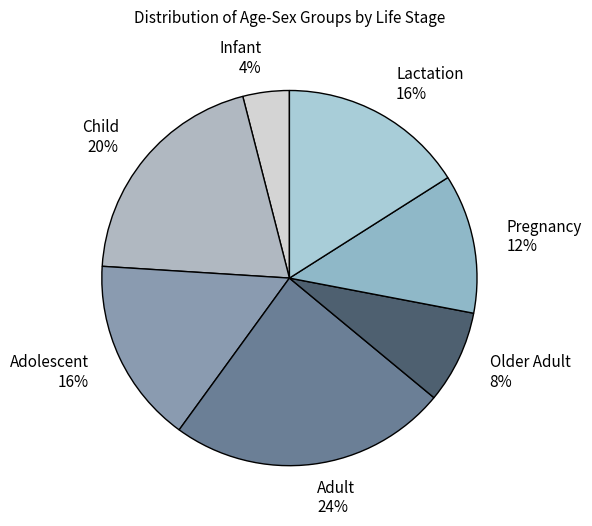

Does any single category account for the majority?

No